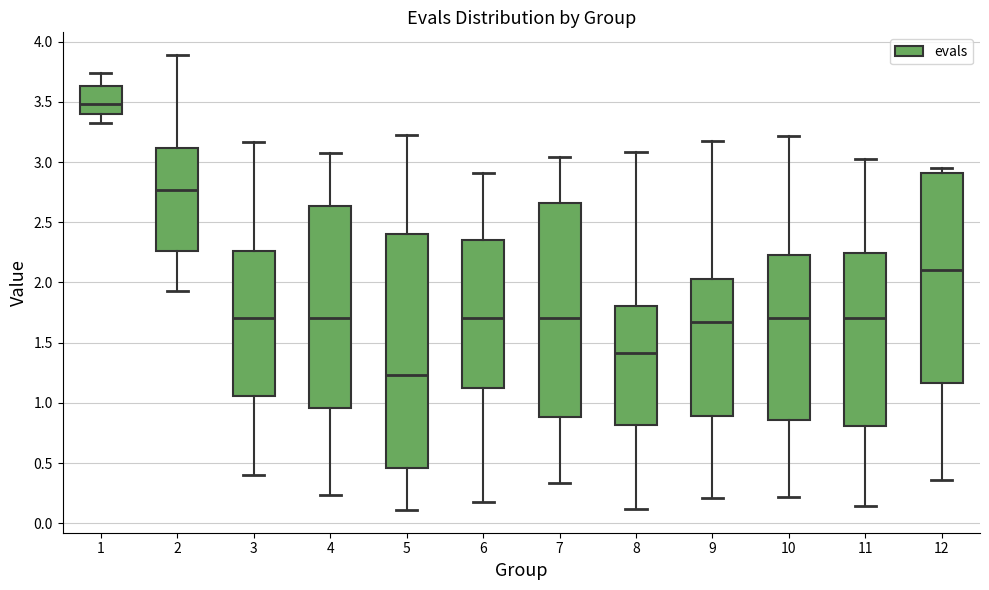

Reading left to right, read every box against the y-axis: the position of its median line, the range the box covers, and the ends of its whiskers. The values are not printed on the chart, so give them approximately, as read against the axis.

1: median 3.50, box 3.40 to 3.65, whiskers 3.35 to 3.75
2: median 2.75, box 2.25 to 3.10, whiskers 1.95 to 3.90
3: median 1.70, box 1.05 to 2.25, whiskers 0.40 to 3.15
4: median 1.70, box 0.95 to 2.65, whiskers 0.25 to 3.05
5: median 1.25, box 0.45 to 2.40, whiskers 0.10 to 3.20
6: median 1.70, box 1.10 to 2.35, whiskers 0.15 to 2.90
7: median 1.70, box 0.90 to 2.65, whiskers 0.35 to 3.05
8: median 1.40, box 0.80 to 1.80, whiskers 0.10 to 3.10
9: median 1.65, box 0.90 to 2.05, whiskers 0.20 to 3.20
10: median 1.70, box 0.85 to 2.25, whiskers 0.20 to 3.20
11: median 1.70, box 0.80 to 2.25, whiskers 0.15 to 3.05
12: median 2.10, box 1.15 to 2.90, whiskers 0.35 to 2.95